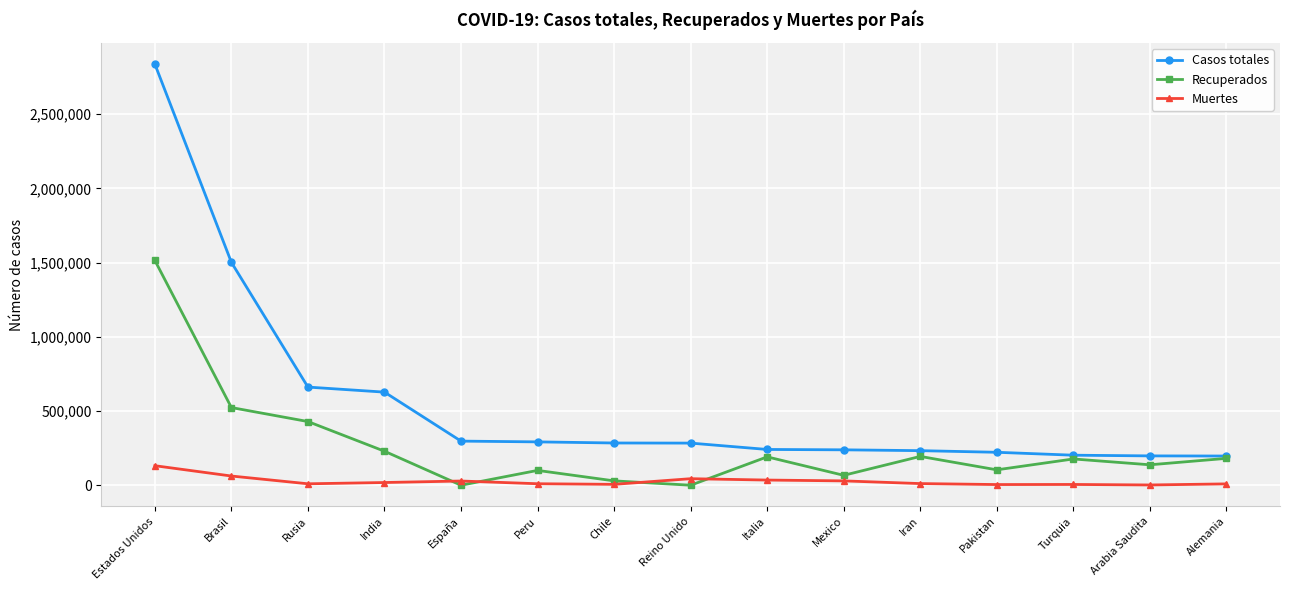

What is the difference between the maximum and minimum values in the Casos totales series?

2640472